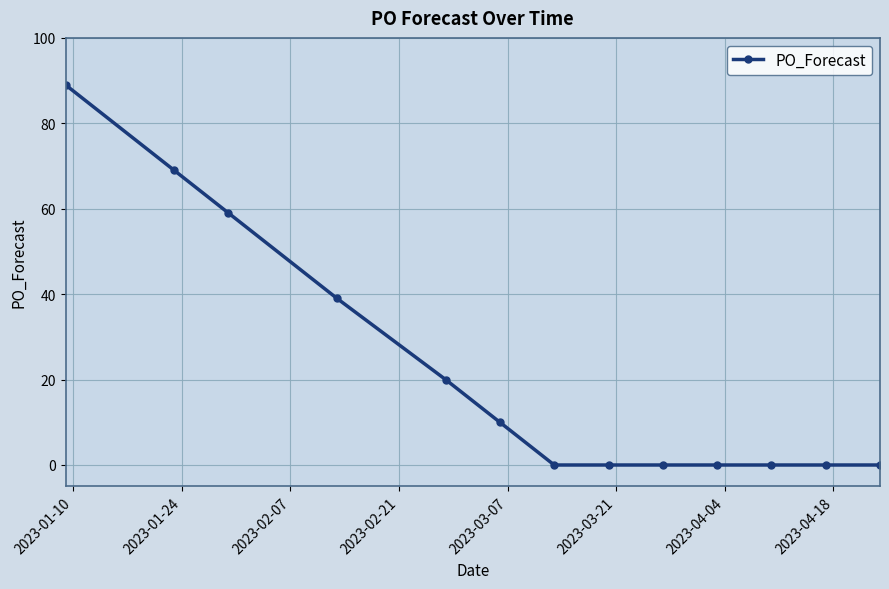

What is the maximum value shown in the chart?

89